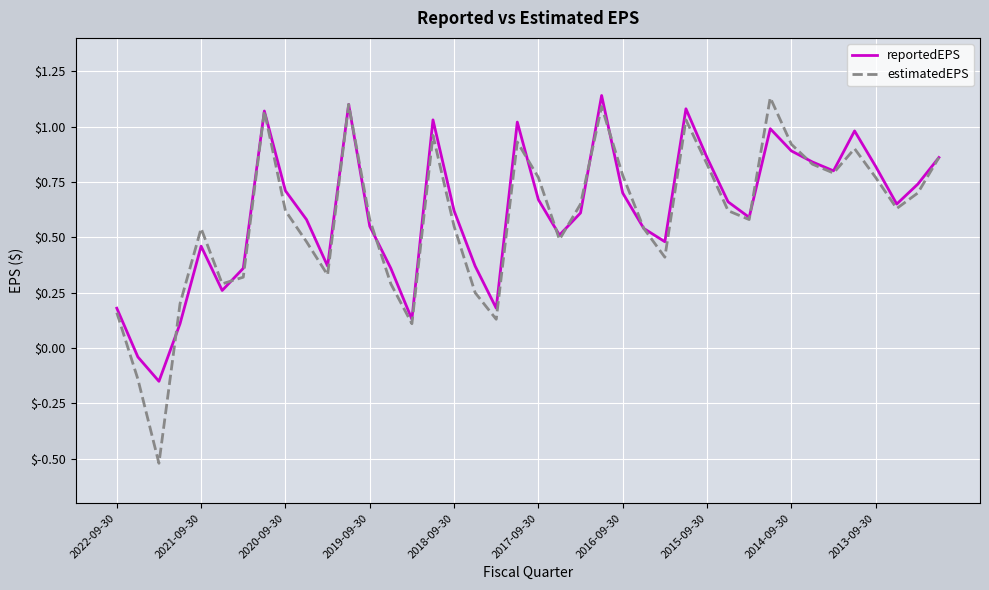

In estimatedEPS, how many points are higher than both neighbors (excluding endpoints)?

9